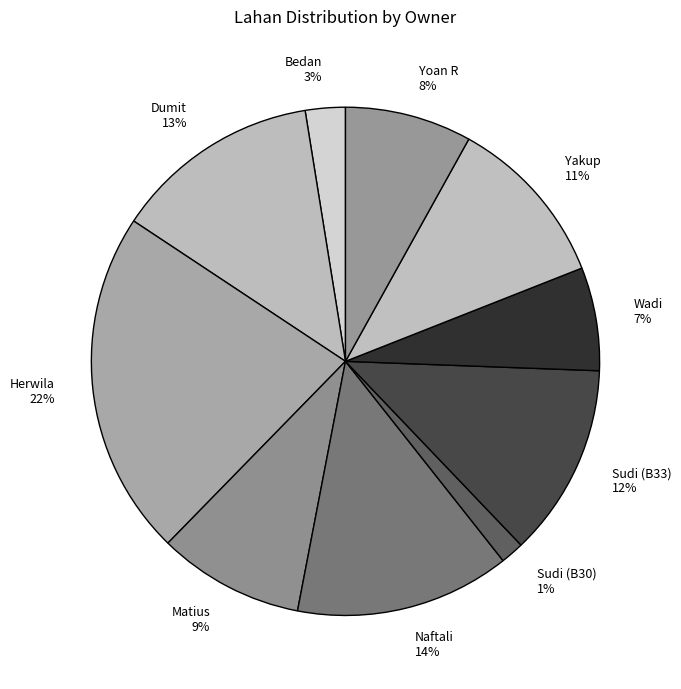

To the nearest percent, what is the difference between the largest and smallest slice percentages?

21%